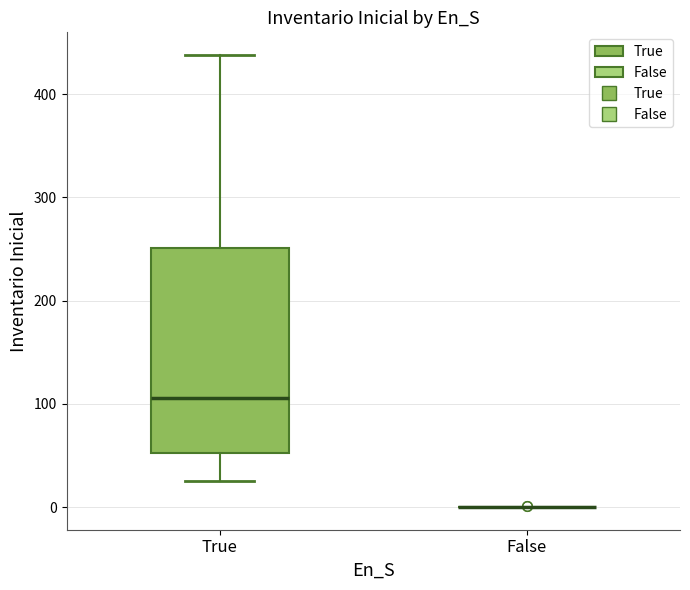

Reading left to right, transcribe this box plot: for each box, give where its median line is, the range the box spans, and where its two whiskers end, as read against the y-axis. The values are not printed on the chart, so give them approximately, as read against the axis.

True: median 110, box 50 to 250, whiskers 30 to 440
False: box collapsed to a line at 0, whiskers 0 to 0